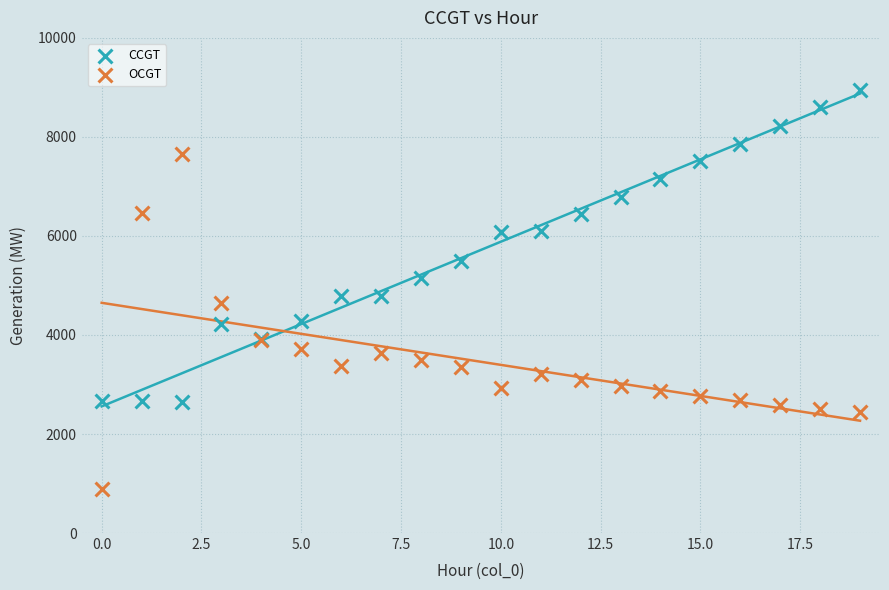

Which series contains the lowest Y value?

OCGT